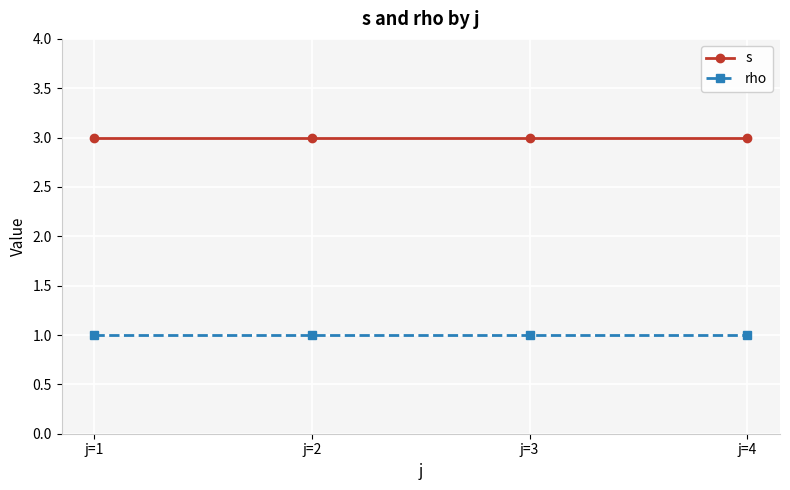

Reading left to right, list all the values displayed in this chart.

s: 3	3	3	3
rho: 1	1	1	1